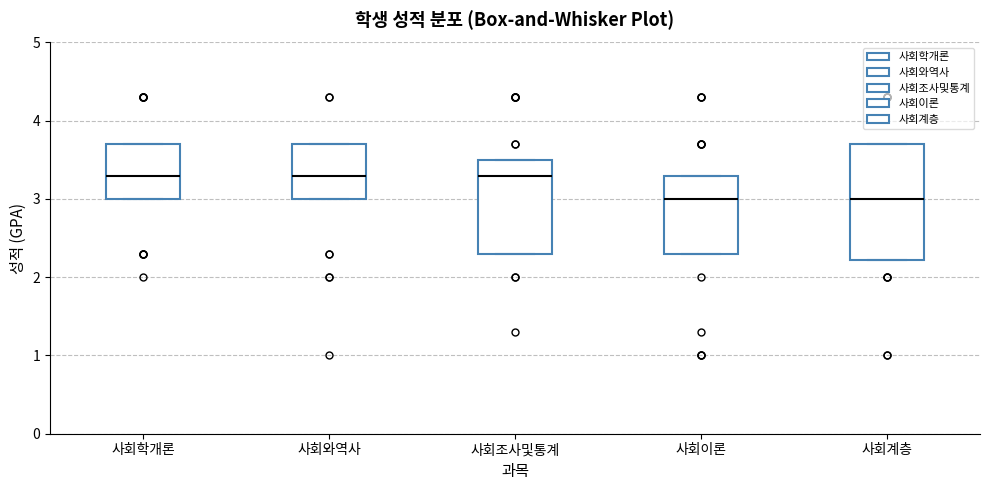

Which box is the tallest, from its lower edge to its upper edge?

사회계층